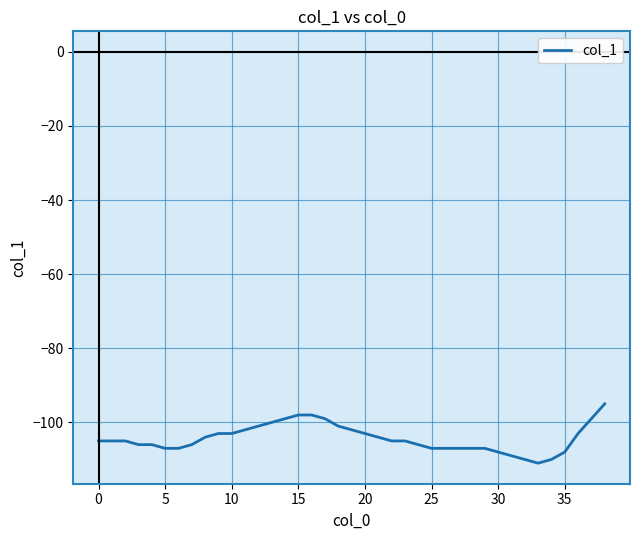

What is the difference between the maximum and minimum values?

16